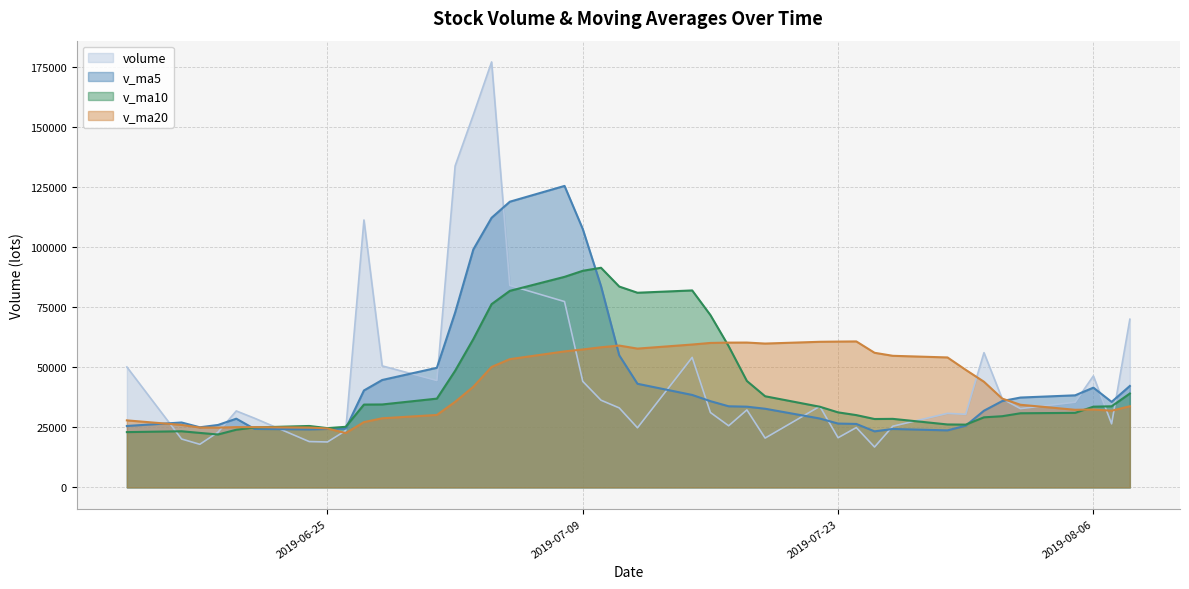

Read the volume value at 2019-08-07.

26465.2